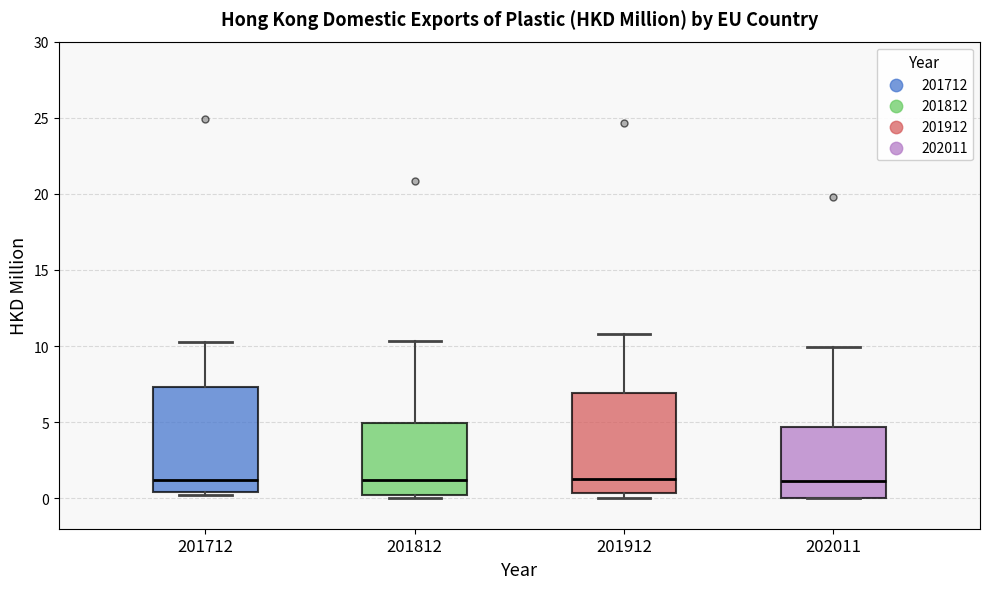

Reading left to right, transcribe this box plot: for each box, give where its median line is, the range the box spans, and where its two whiskers end, as read against the y-axis. The values are not printed on the chart, so give them approximately, as read against the axis.

201712: median 1.0, box 0.5 to 7.5, whiskers 0.0 to 10.5
201812: median 1.0, box 0.0 to 5.0, whiskers 0.0 (just below the box's lower edge) to 10.5
201912: median 1.0, box 0.5 to 7.0, whiskers 0.0 to 11.0
202011: median 1.0, box 0.0 to 4.5, whiskers 0.0 to 10.0